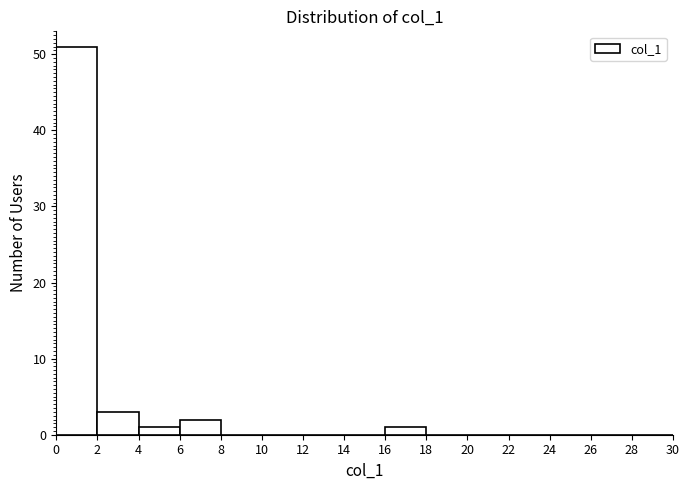

Over which range of the x-axis is the bar tallest?

0 to 2